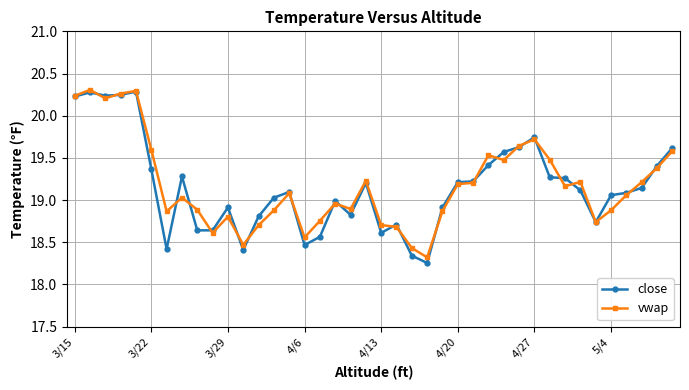

True or false: vwap has more than 0 interior local peaks.

True